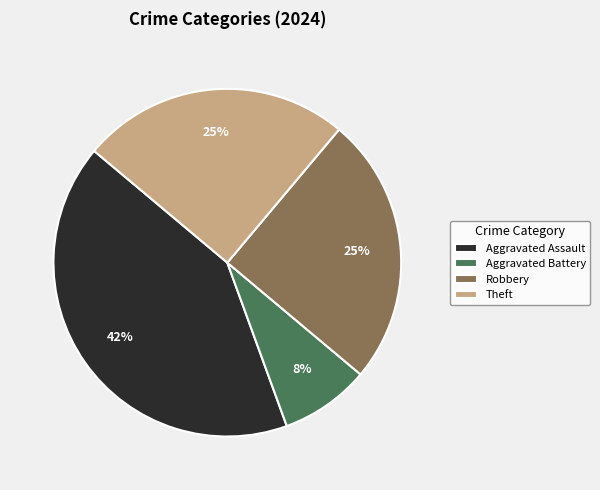

Count the number of slices in the pie.

4